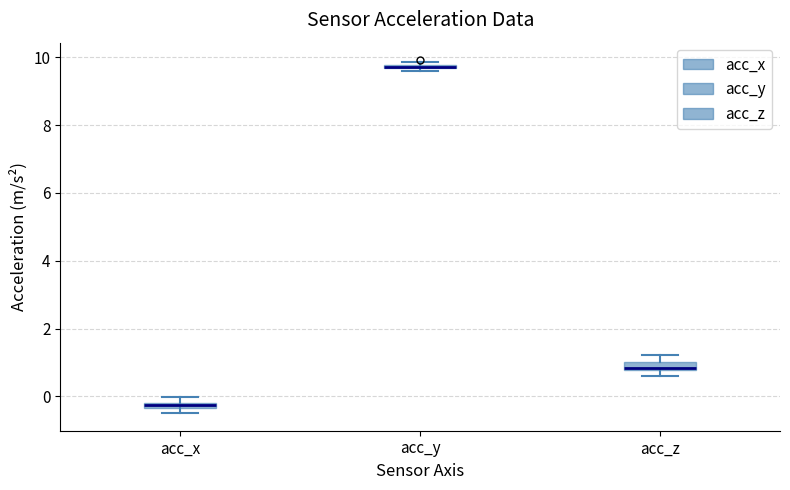

Where is the upper edge of the box for acc_x on the y-axis? The values are not printed on the chart, so give them approximately, as read against the axis.

-0.2